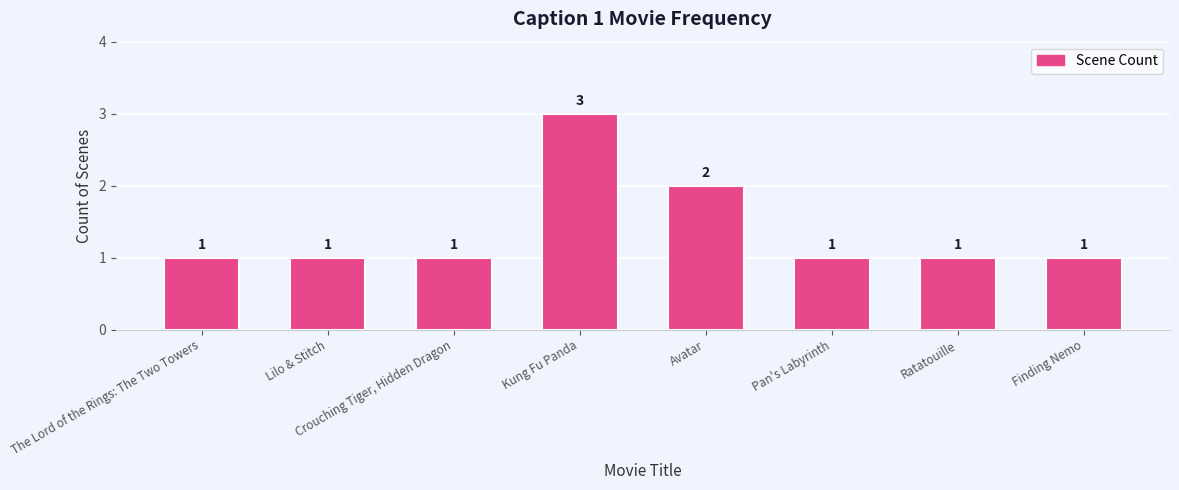

Is it true that the value at Lilo & Stitch is 2?

False